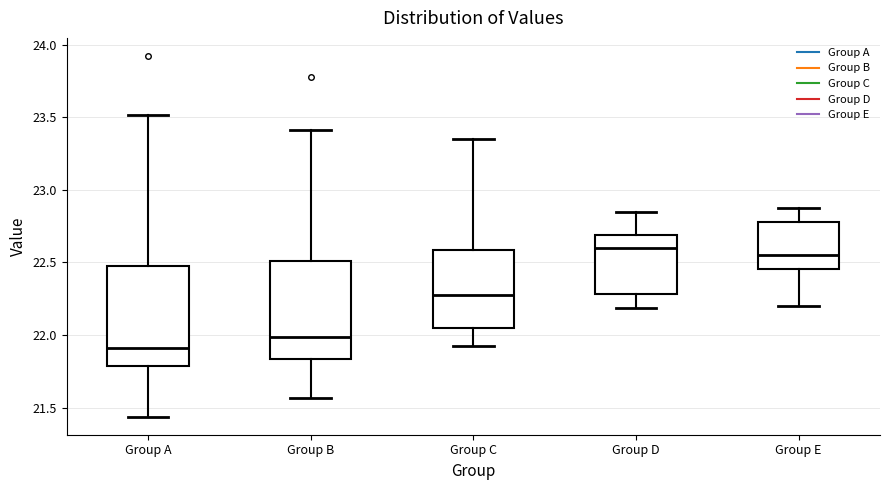

Where does the lower whisker of the box for Group E end on the y-axis? The values are not printed on the chart, so give them approximately, as read against the axis.

22.20